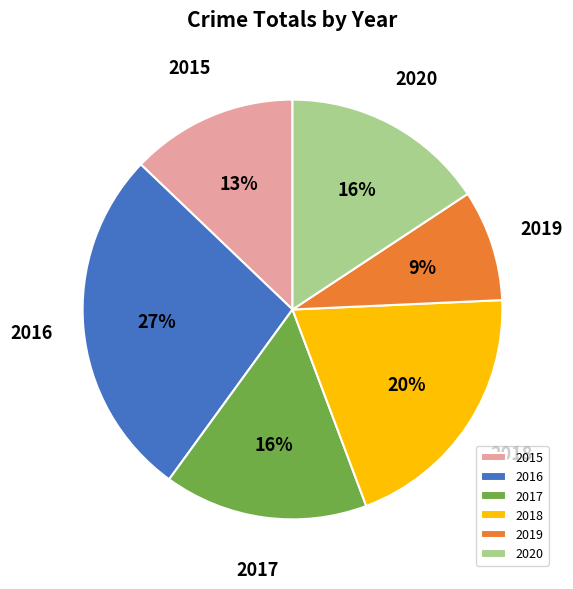

To the nearest percent, what portion does 2015 represent?

13%